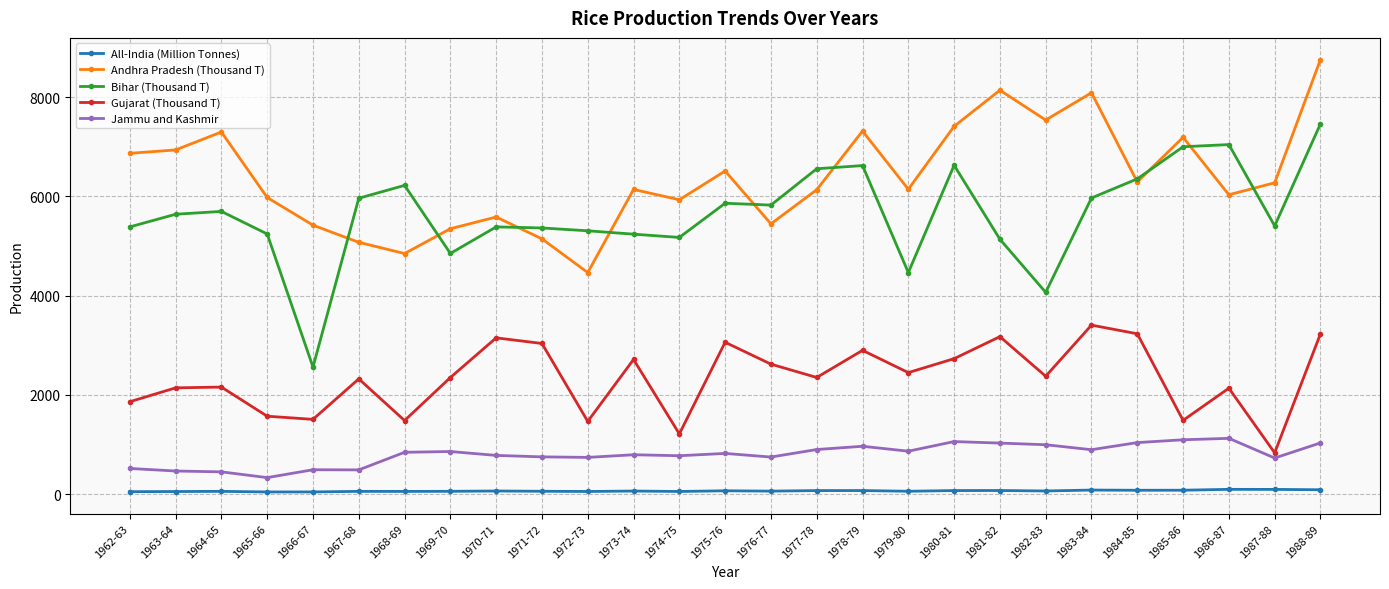

True or false: Gujarat (Thousand T) and Bihar (Thousand T) intersect in this chart.

False